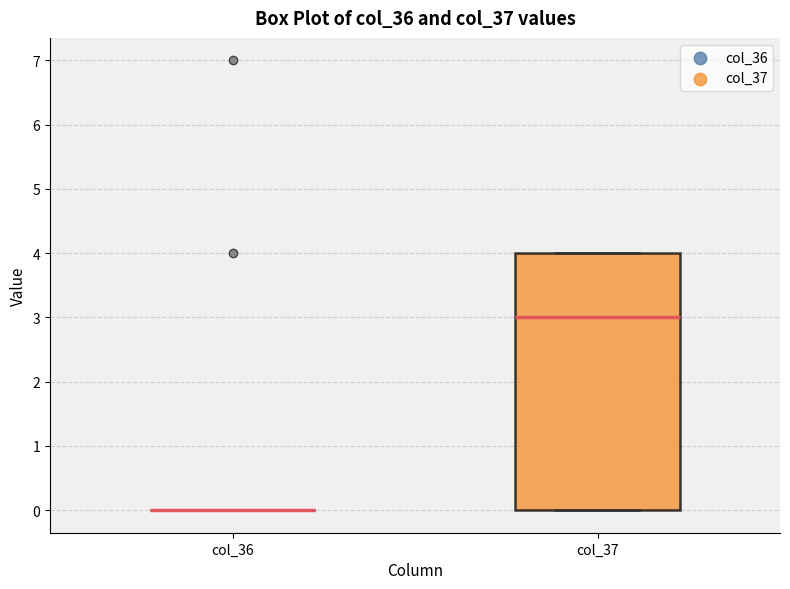

Reading left to right, transcribe this box plot: for each box, give where its median line is, the range the box spans, and where its two whiskers end, as read against the y-axis. The values are not printed on the chart, so give them approximately, as read against the axis.

col_36: box collapsed to a line at 0, whiskers 0 to 0
col_37: median 3, box 0 to 4, whiskers 0 to 4